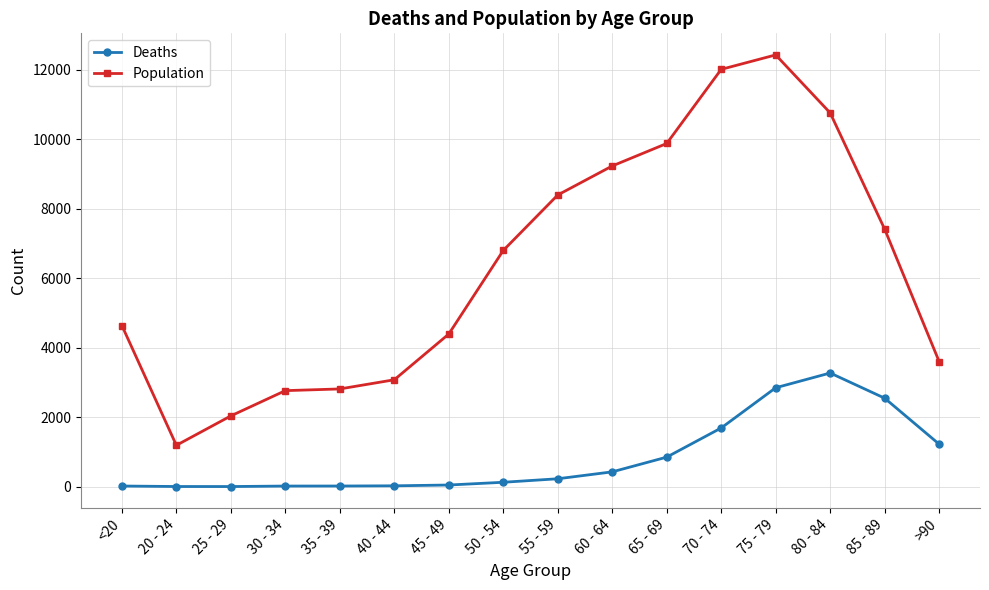

What is the label of the 9th point from the right?

50 - 54